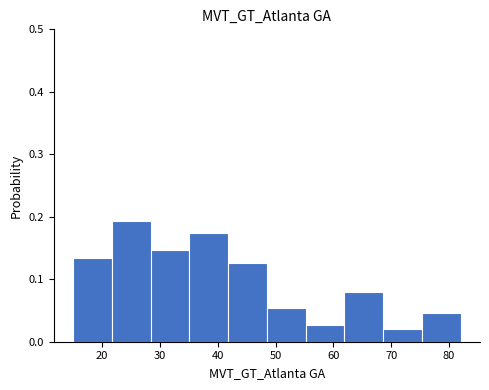

Reading left to right, transcribe this chart: for each bar, give the range it covers on the x-axis and its height. Neither the bar edges nor the heights are printed on the chart, so give them approximately, as read against the axes.

15.0 to 21.7: 0.13
21.7 to 28.4: 0.19
28.4 to 35.1: 0.15
35.1 to 41.8: 0.17
41.8 to 48.5: 0.13
48.5 to 55.2: 0.05
55.2 to 61.9: 0.03
61.9 to 68.6: 0.08
68.6 to 75.3: 0.02
75.3 to 82.0: 0.05